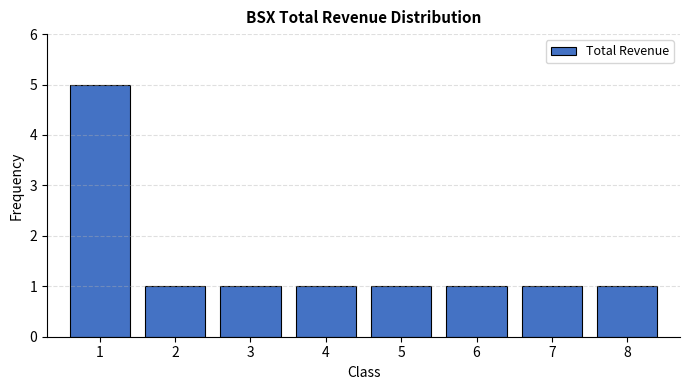

Reading right to left, list all the values displayed in this chart.

1	1	1	1	1	1	1	5